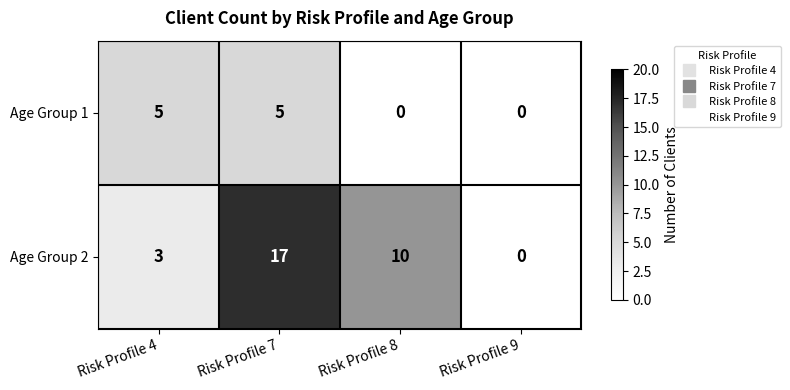

Where is Age Group 2 nearest to the value 8?

Risk Profile 8